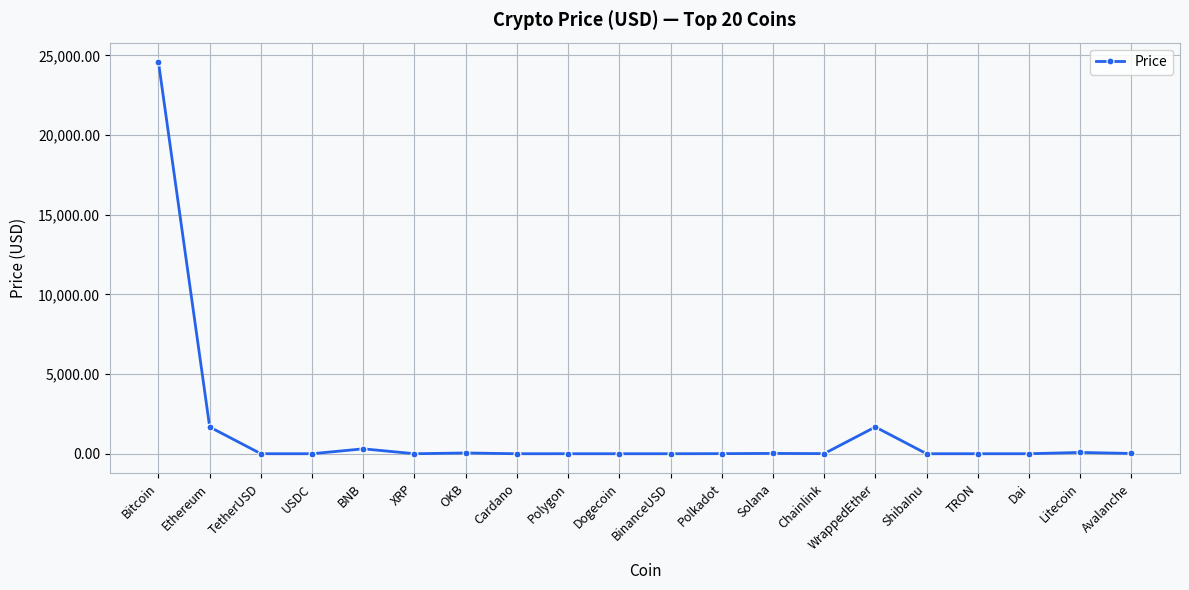

What is the label of the 9th point from the right?

Polkadot